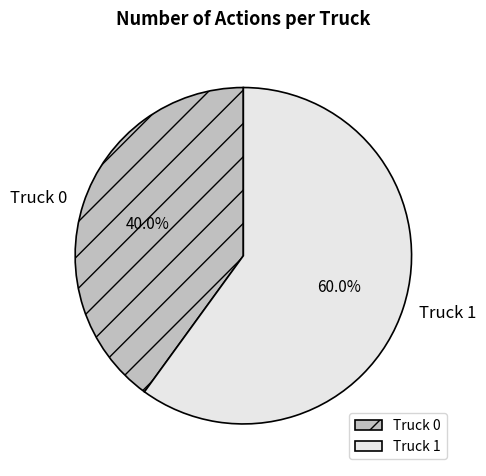

True or false: Truck 0 accounts for 40% of the total.

True